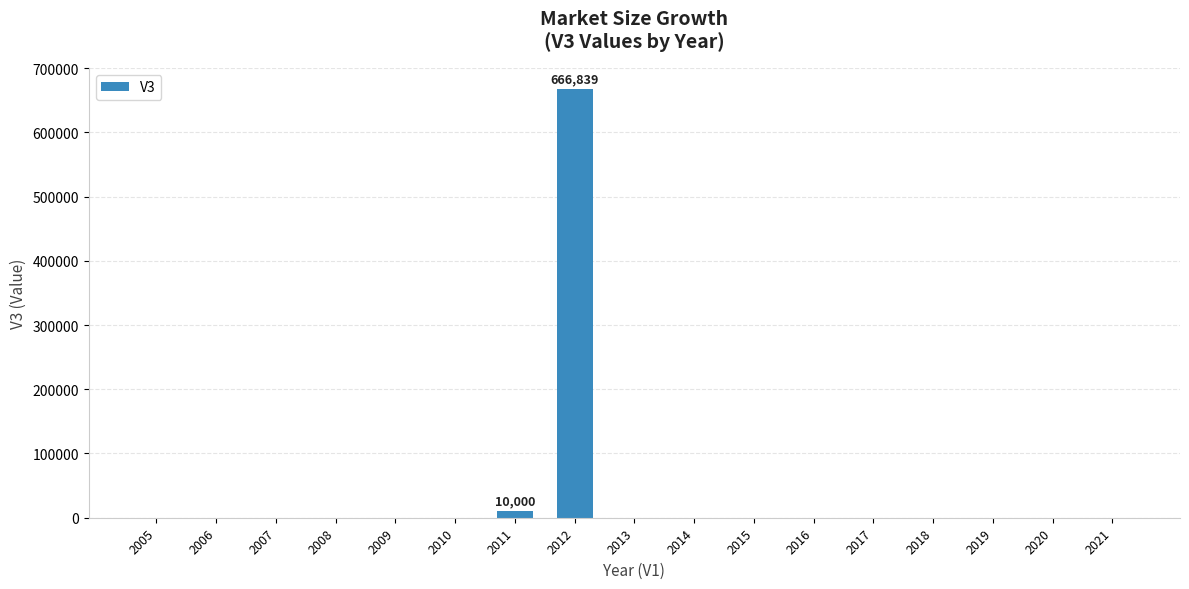

What is the maximum value shown in the chart?

666838.6